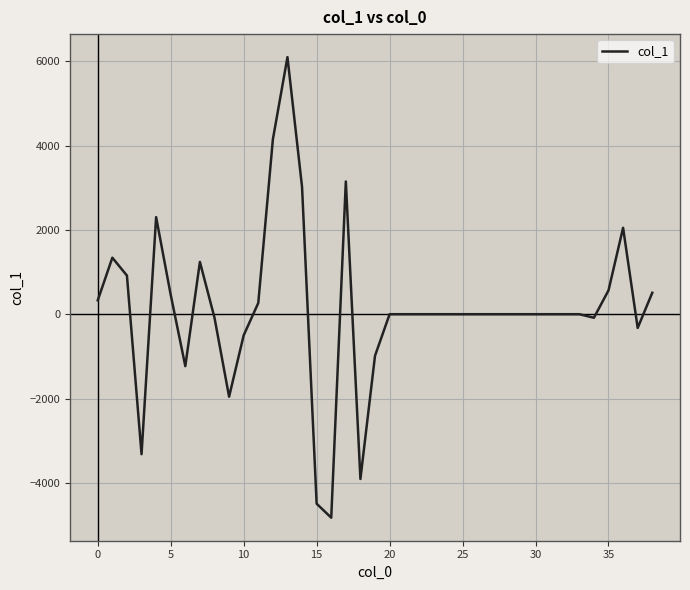

What is the minimum value shown in the chart?

-4827.8